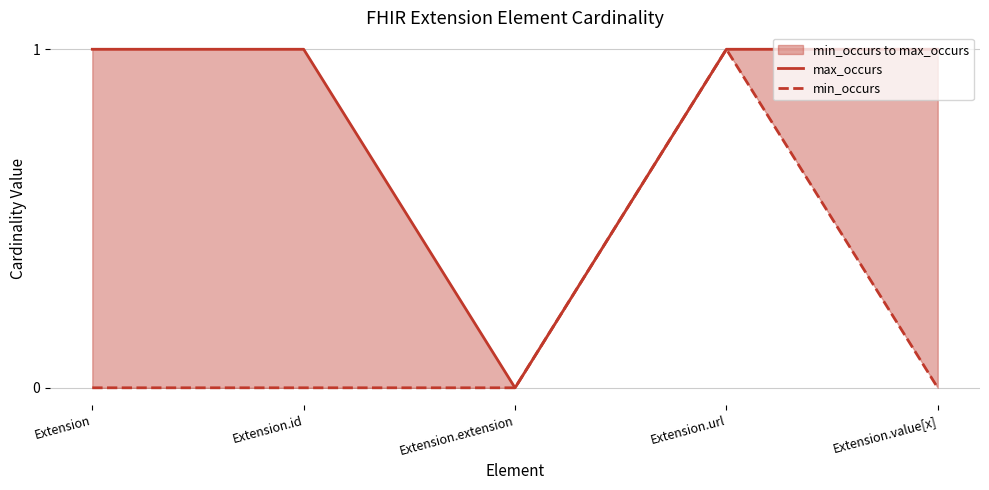

What position from the left is Extension.url?

4